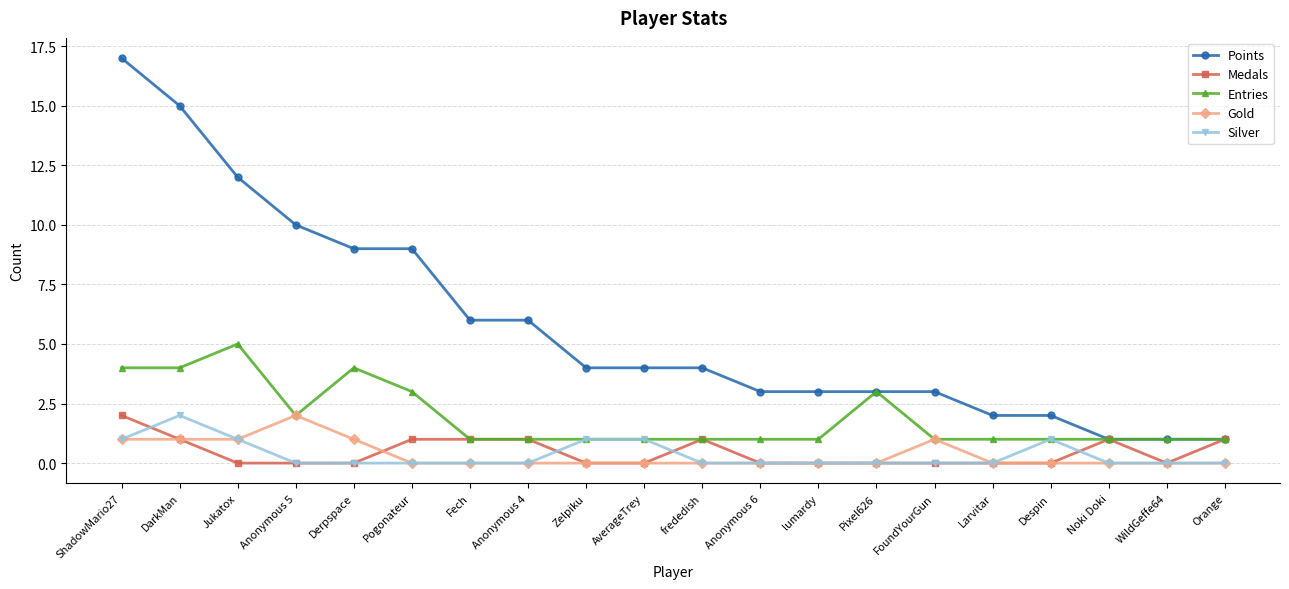

True or false: Silver and Points intersect in this chart.

False